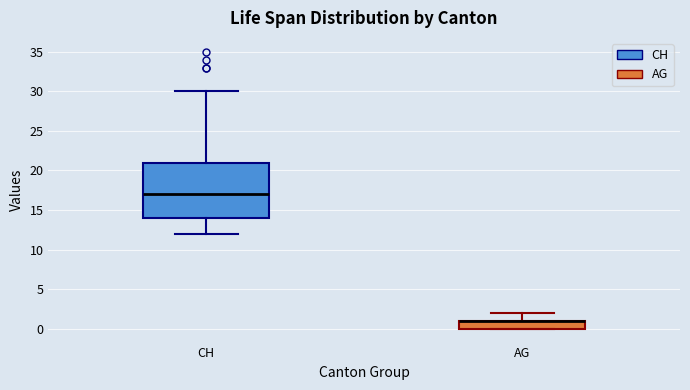

Where does the upper whisker of the box for AG end on the y-axis? The values are not printed on the chart, so give them approximately, as read against the axis.

2